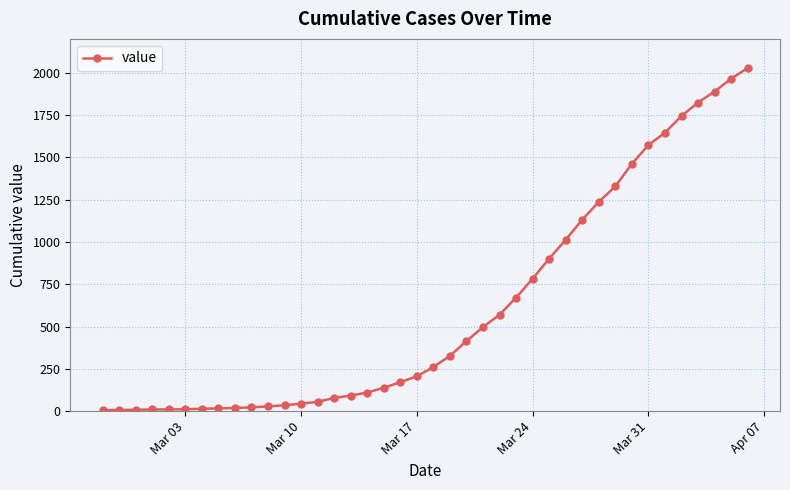

What is the value of the 15th point from the left?

78